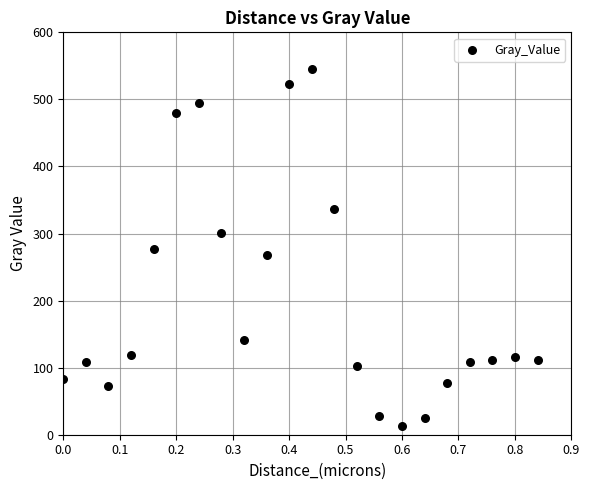

What is the range of X values (max minus min)?

0.8